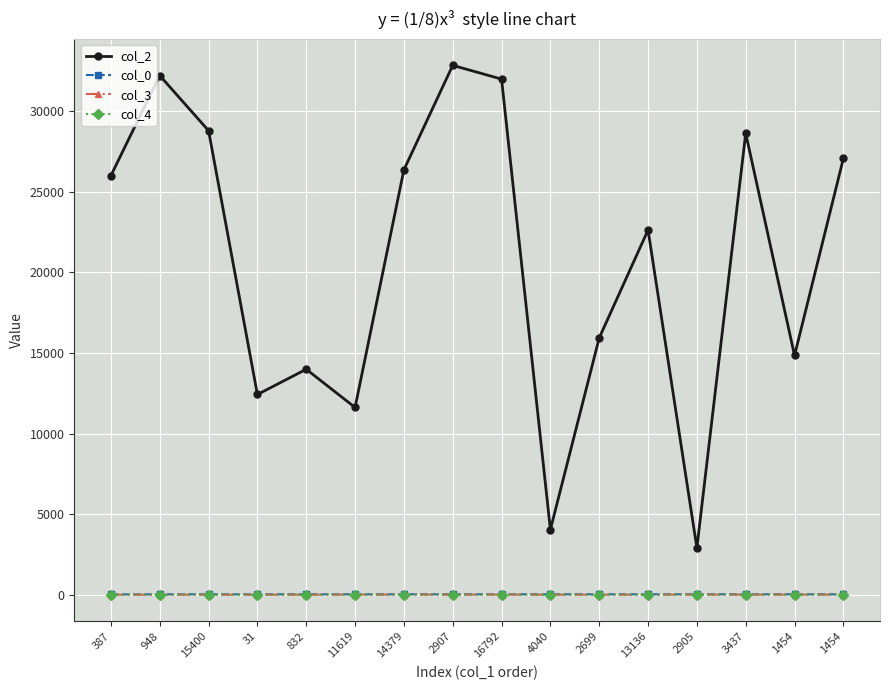

List the series in order of their peak value, highest first.

col_2, col_0, col_3, col_4